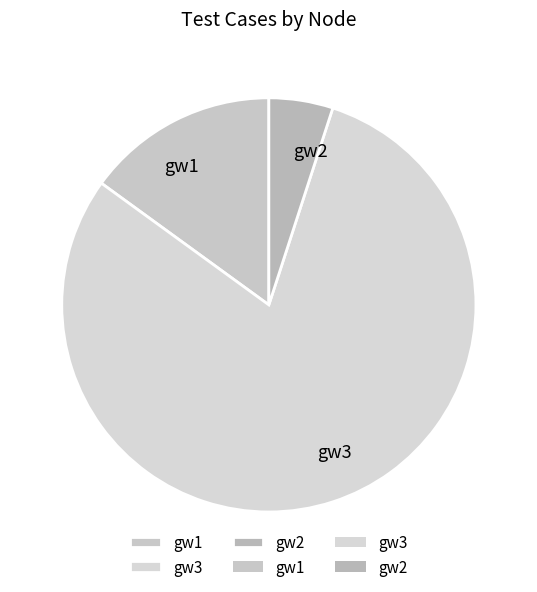

Which slice is the smallest?

gw2